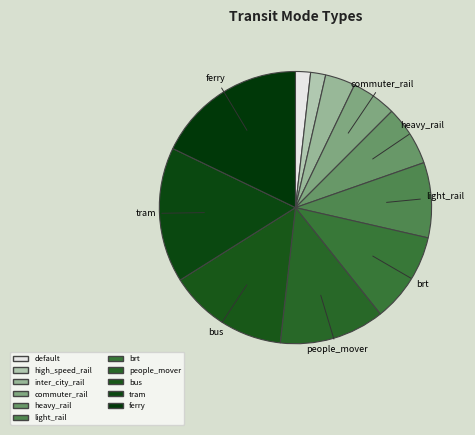

Count the number of slices in the pie.

11